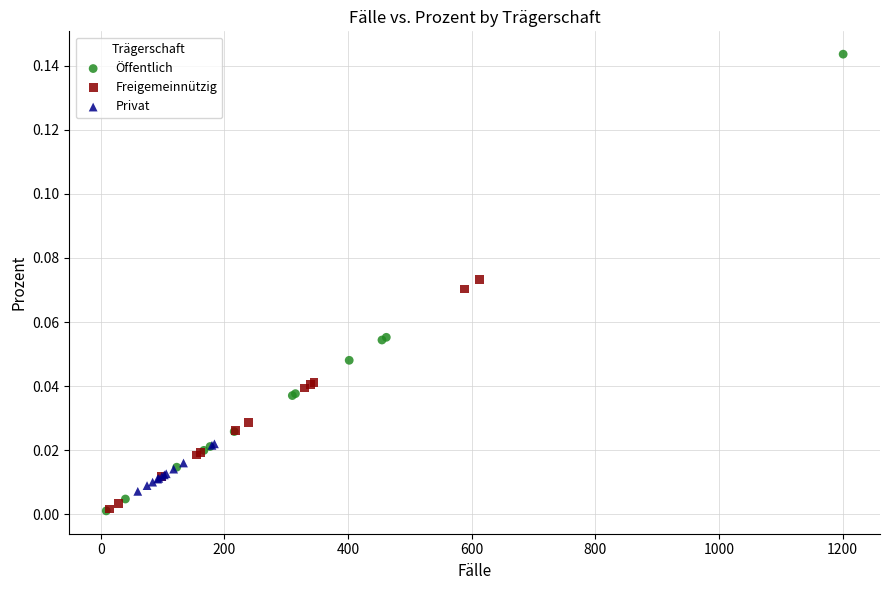

Which series contains the highest Y value?

Öffentlich